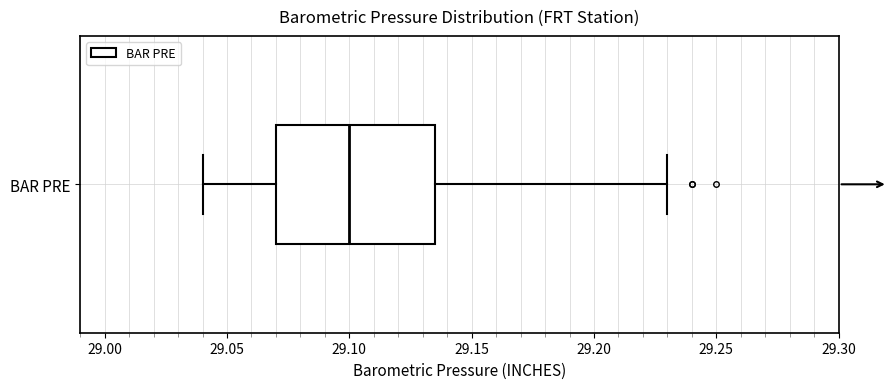

Read this box plot against the x-axis: the position of the median line, the range covered by the box, and the ends of both whiskers. The values are not printed on the chart, so give them approximately, as read against the axis.

median 29.100, box 29.070 to 29.135, whiskers 29.040 to 29.230